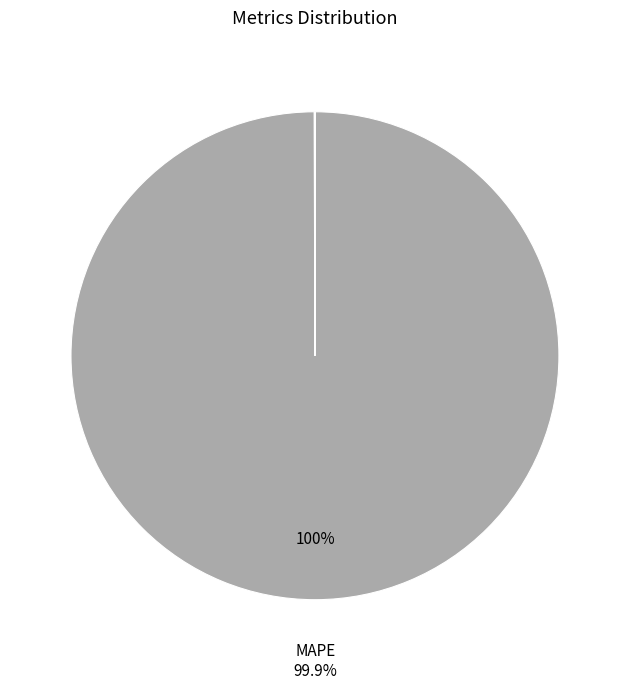

Does any single category account for the majority?

Yes